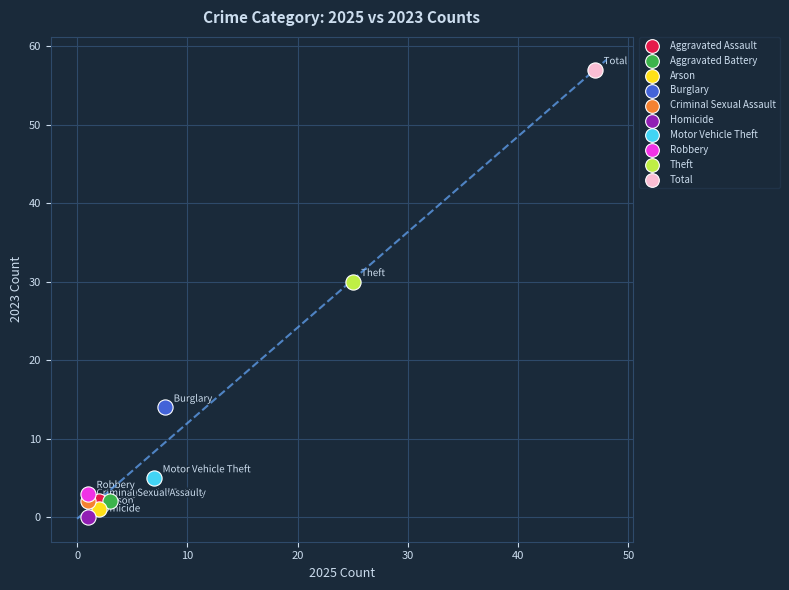

Which series contains the lowest Y value?

Homicide